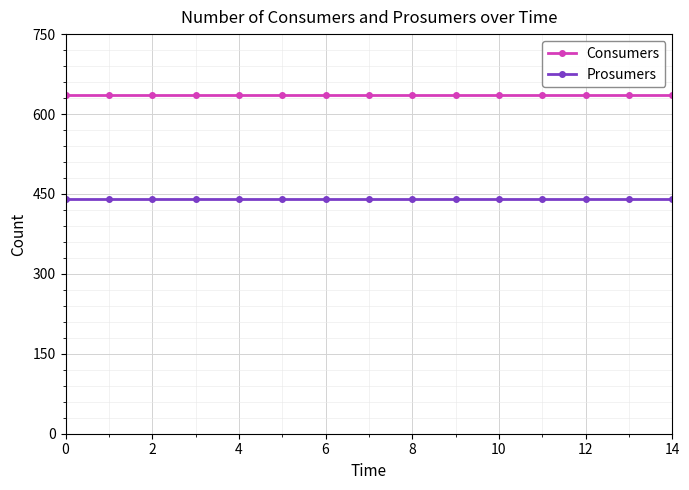

Reading left to right, transcribe all the data shown in this chart.

Consumers: 635	635	635	635	635	635	635	635	635	635	635	635	635	635	635
Prosumers: 440	440	440	440	440	440	440	440	440	440	440	440	440	440	440